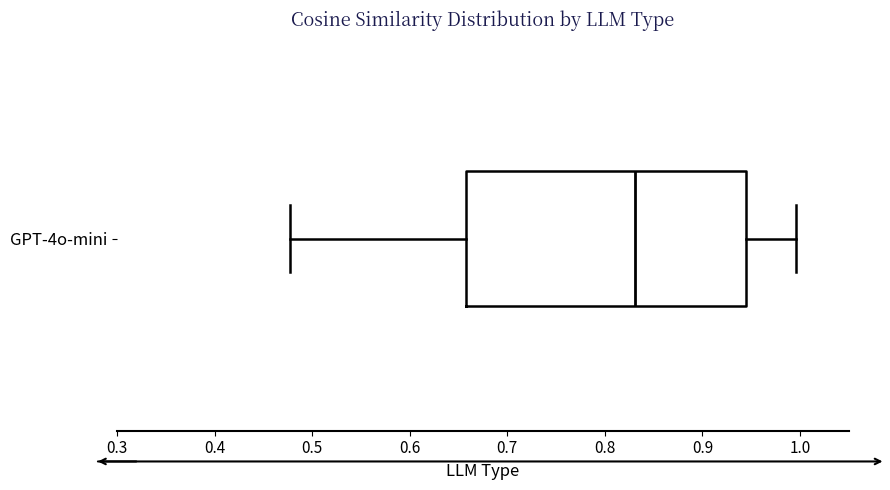

Where does the median line of the box for GPT-4o-mini sit on the x-axis? The values are not printed on the chart, so give them approximately, as read against the axis.

0.83